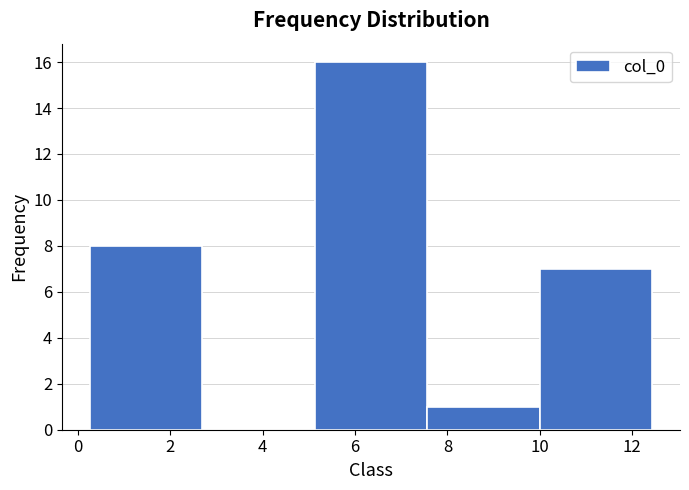

Reading left to right, list every bar in this chart as the range it spans on the x-axis followed by its height. Neither the bar edges nor the heights are printed on the chart, so give them approximately, as read against the axes.

0.2 to 2.6: 8
2.6 to 5.2: 0
5.2 to 7.6: 16
7.6 to 10.0: 1
10.0 to 12.4: 7